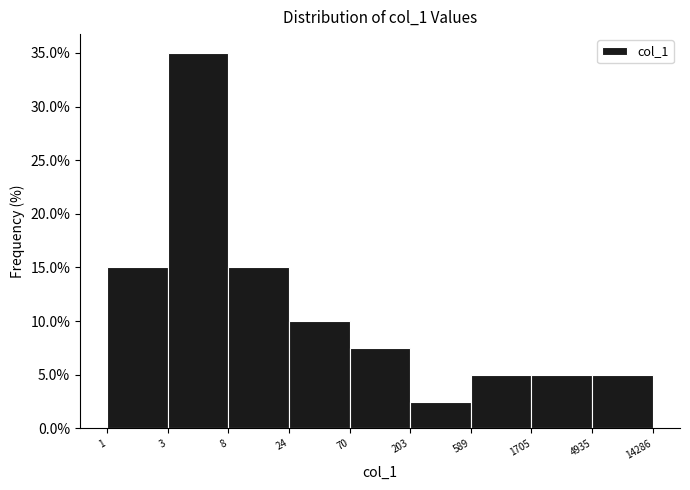

Reading left to right, transcribe all the data shown in this chart.

1=15.0	3=35.0	8=15.0	24=10.0	70=7.5	203=2.5	589=5.0	1705=5.0	4935=5.0